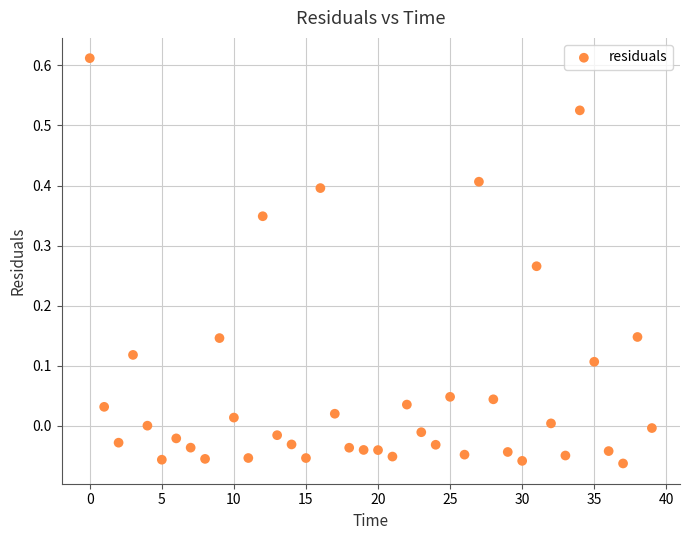

What is the range of Y values (max minus min)?

0.7